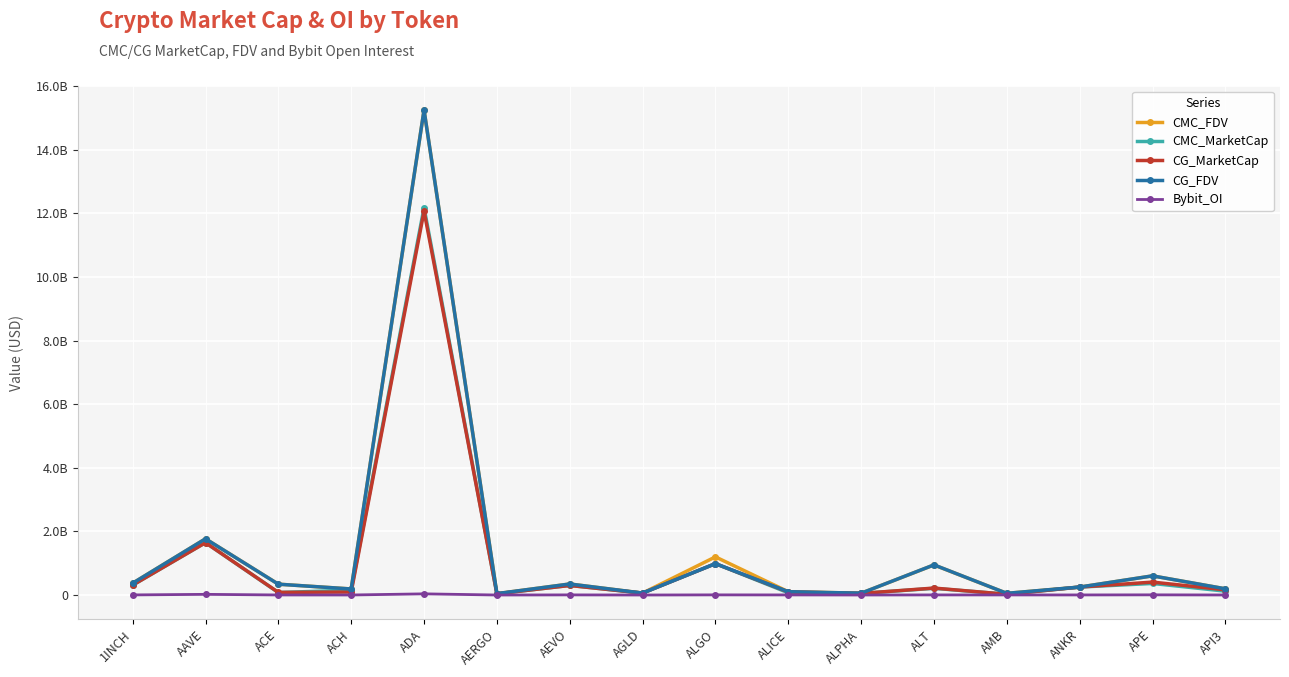

True or false: Bybit_OI has more than 0 interior local peaks.

True